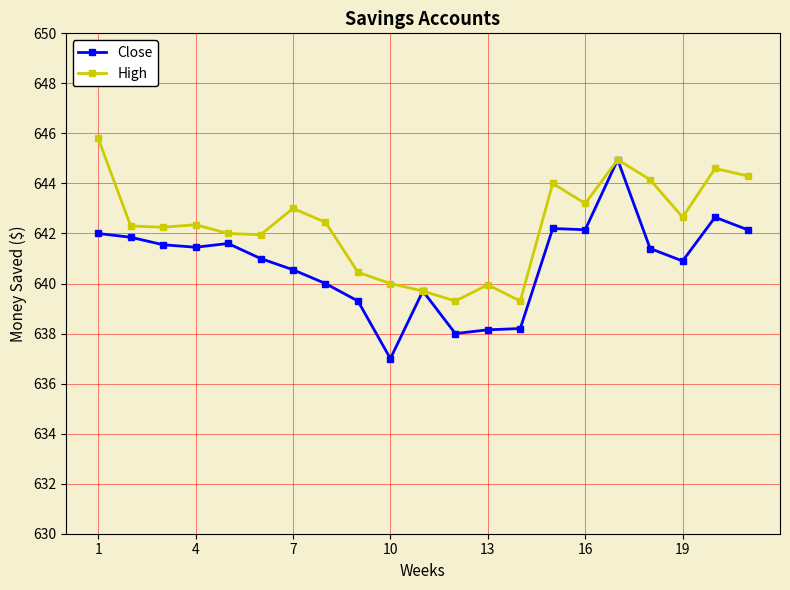

Which series has the largest total across all categories?

High